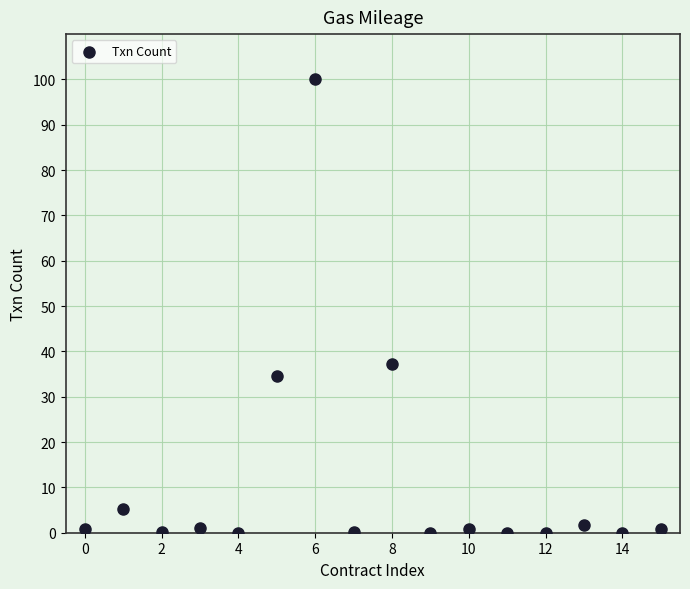

What Y value in the scatter plot is closest to 50?

37.2